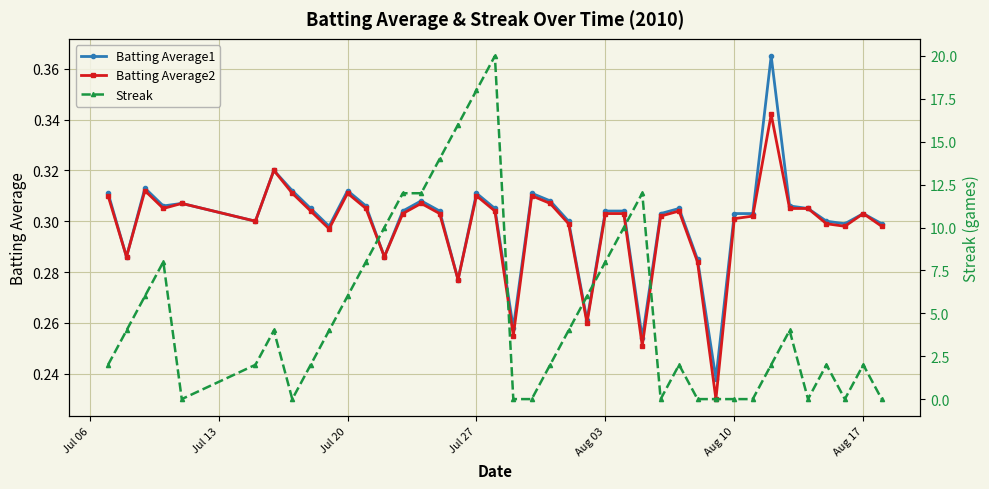

How many categories are shown in the chart?

40